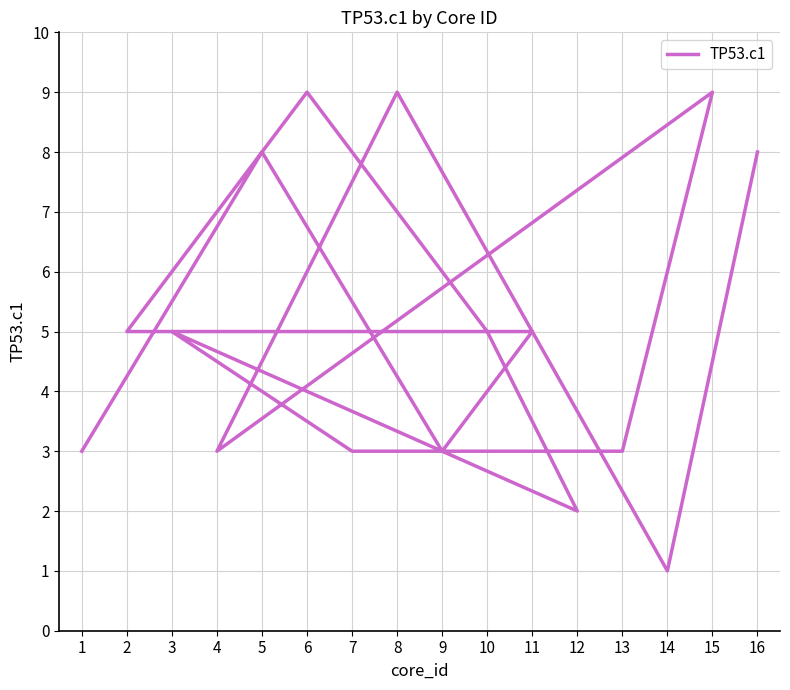

List the labels in order of value, smallest first.

14, 12, 1, 9, 7, 13, 4, 11, 2, 10, 3, 5, 16, 6, 15, 8